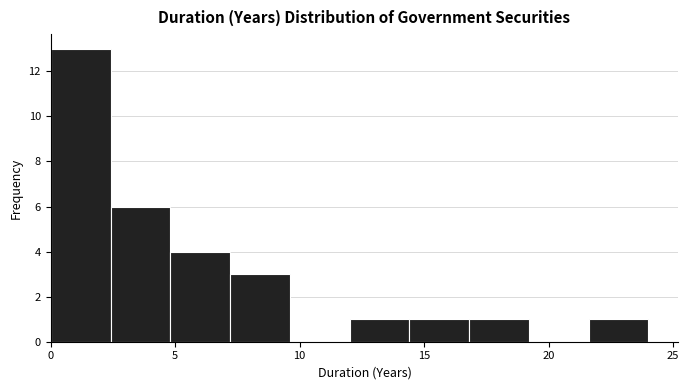

How tall is the bar that spans 12.0 to 14.5 on the x-axis? Neither the bar edges nor the heights are printed on the chart, so give them approximately, as read against the axes.

1